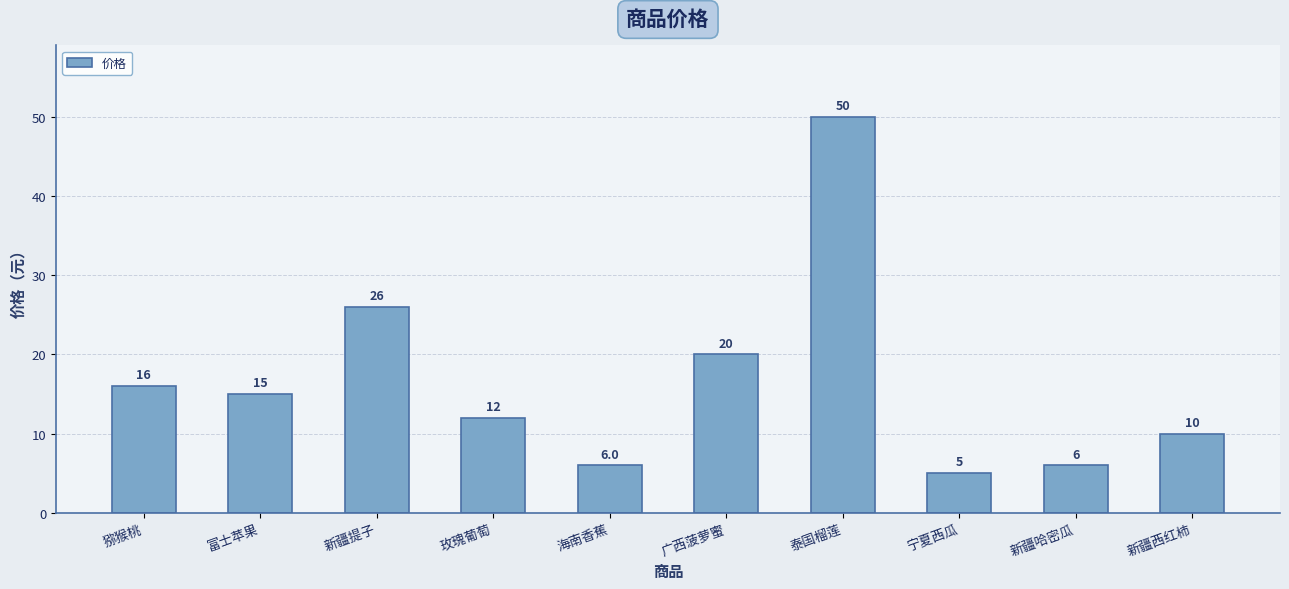

At which label is the value closest to 27?

新疆提子